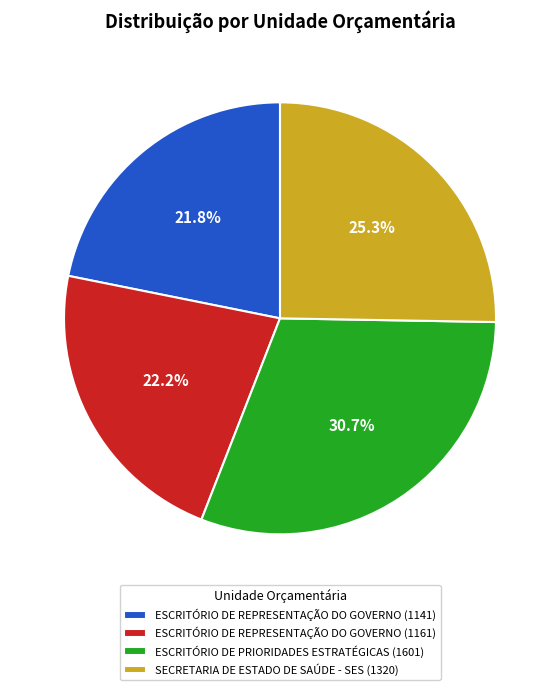

Is it true that ESCRITÓRIO DE REPRESENTAÇÃO DO GOVERNO (1141) is 22% of the pie?

True